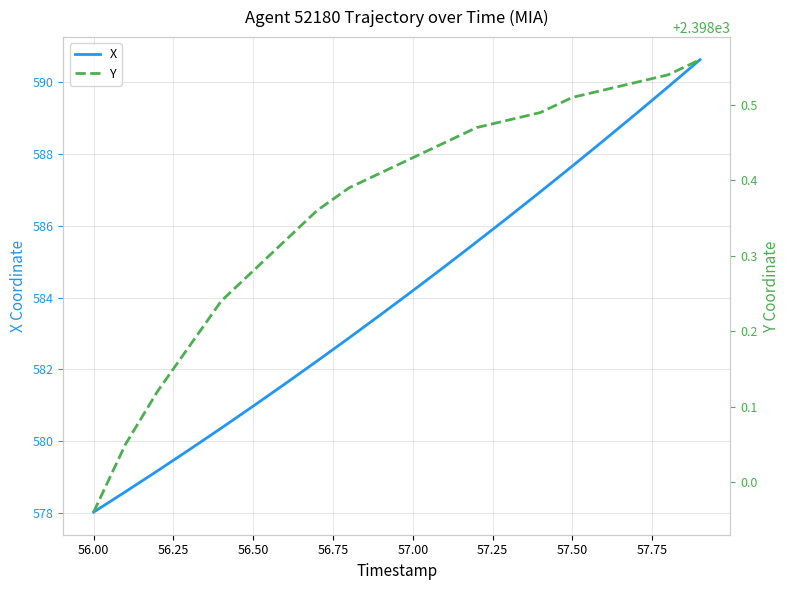

At which label does X first exceed 584?

57.00